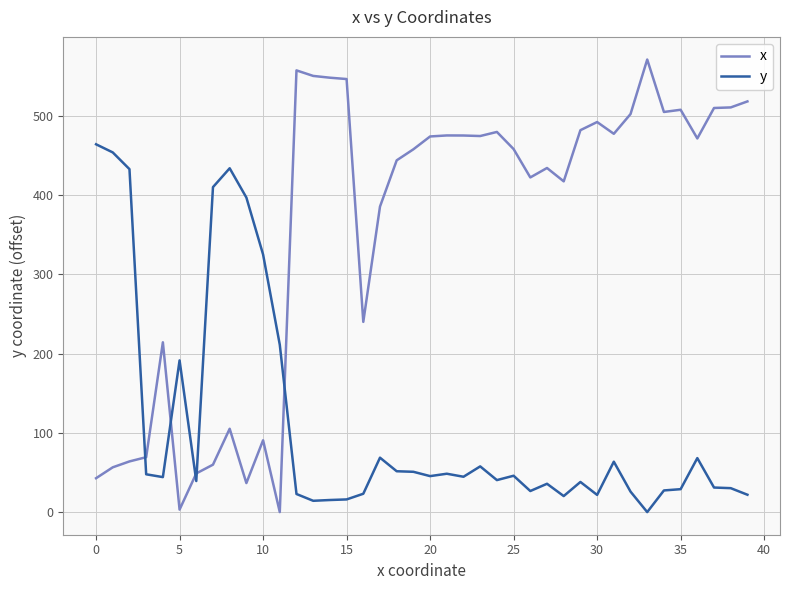

What is the difference between the maximum and minimum values in the y series?

464.4